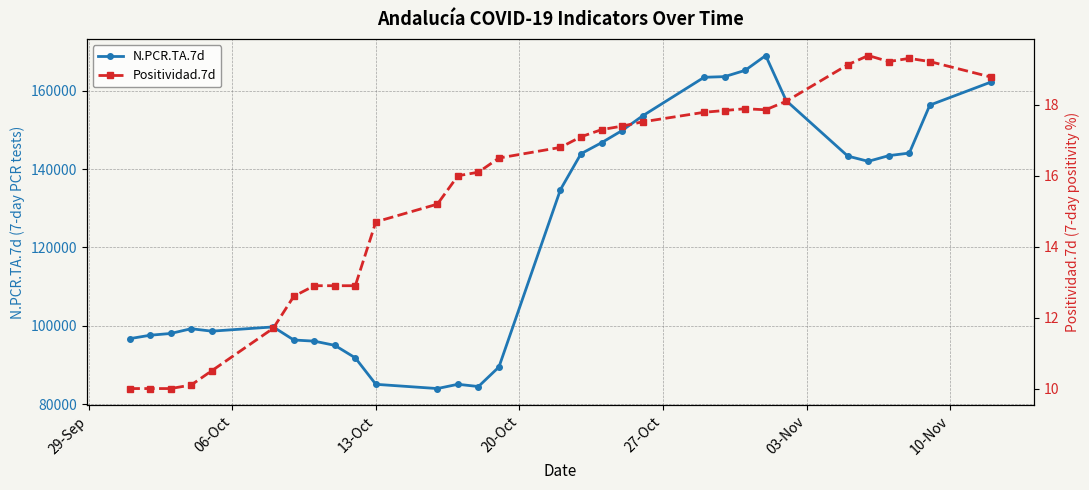

True or false: N.PCR.TA.7d has more than 0 interior local peaks.

True